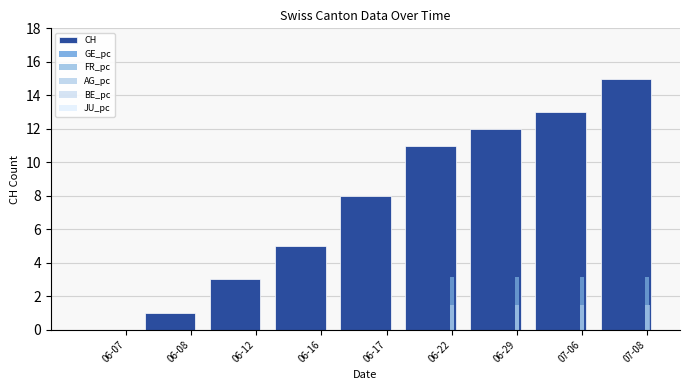

What is the label of the 3rd bar from the left?

06-12